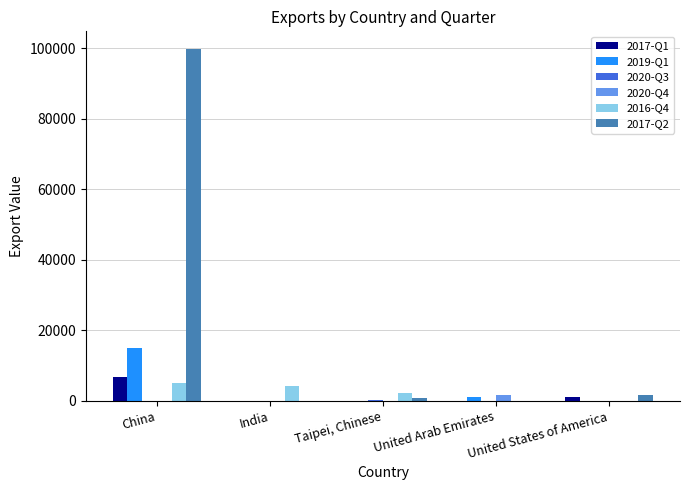

What is the maximum value shown in the chart?

99803